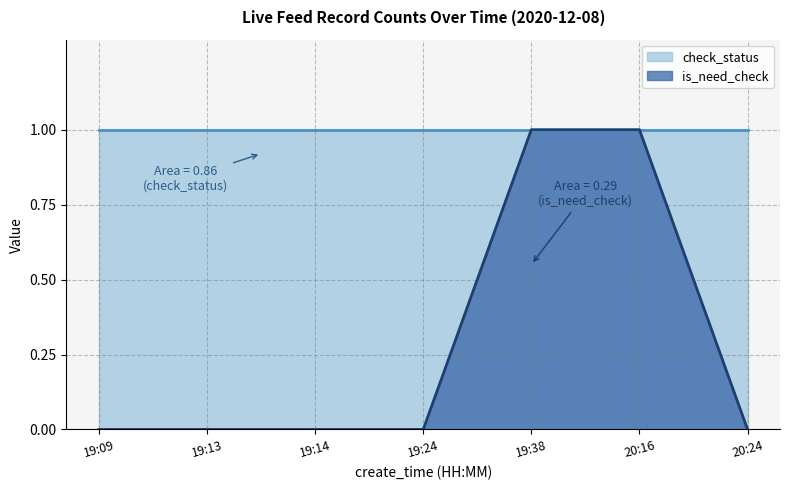

Count the values in the range 0 to 1.

7